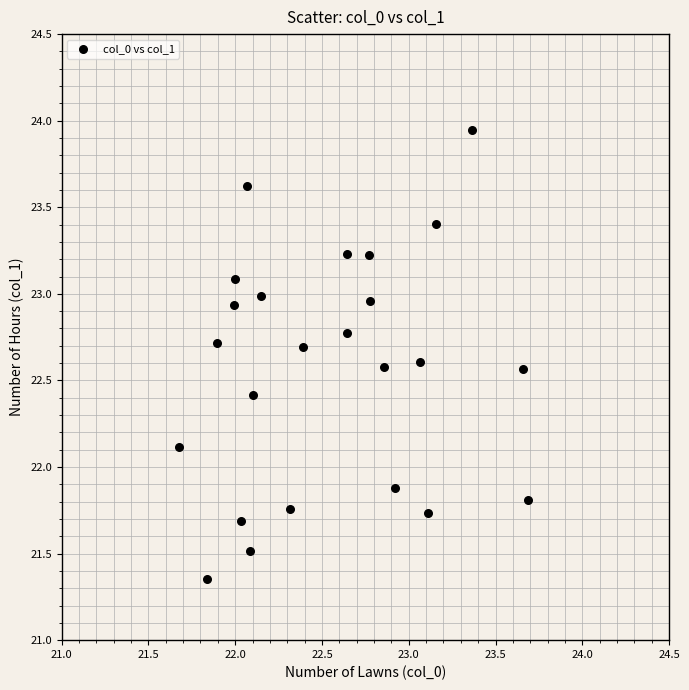

What is the range of Y values (max minus min)?

2.6